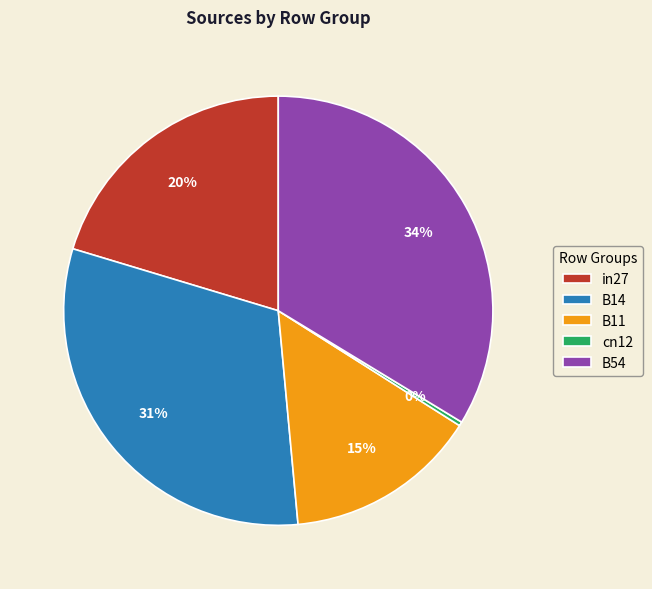

Combined, do B14 and in27 account for over 50%?

Yes